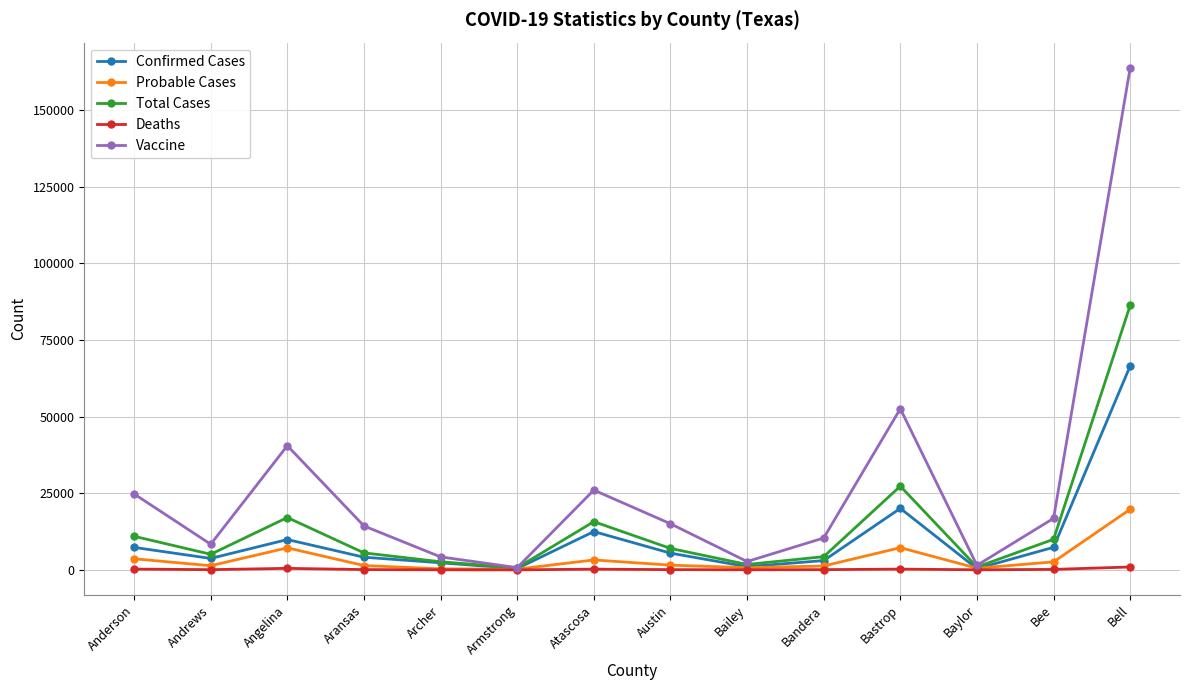

True or false: Deaths has more than 1 points higher than both neighbors.

True